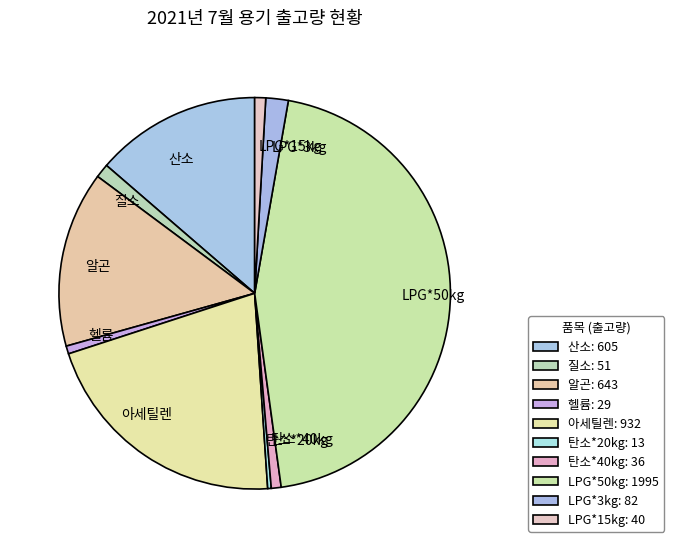

Approximately how many times larger is the value at 산소 compared to 탄소*20kg?

46.5